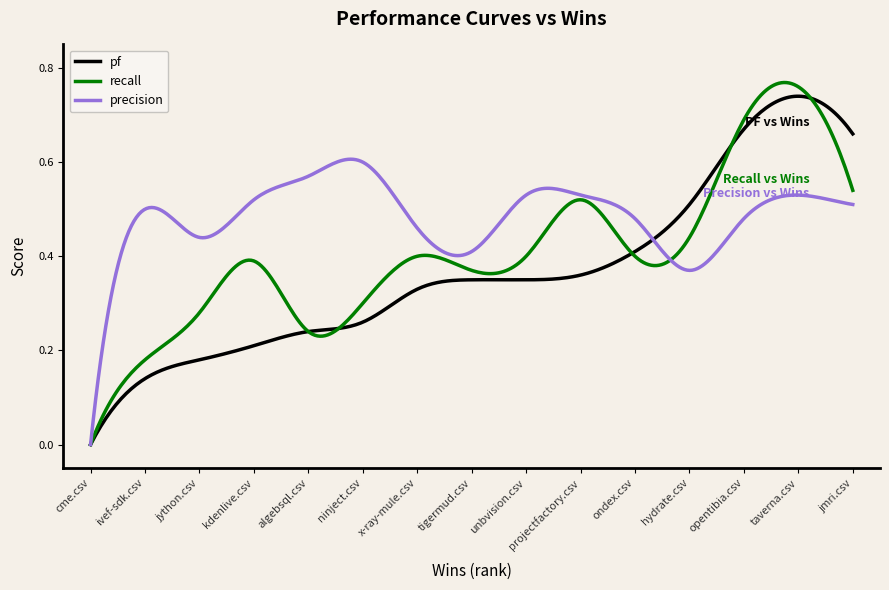

Rank the series by their average value, from lowest to highest.

pf, recall, precision